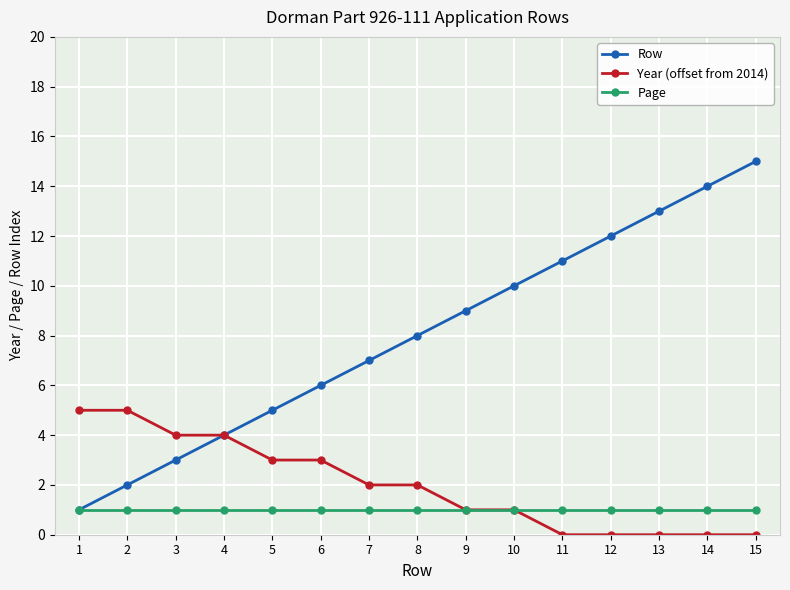

Reading left to right, list all the values displayed in this chart.

Row: 1=1	2=2	3=3	4=4	5=5	6=6	7=7	8=8	9=9	10=10	11=11	12=12	13=13	14=14	15=15
Year (offset from 2014): 1=5	2=5	3=4	4=4	5=3	6=3	7=2	8=2	9=1	10=1	11=0	12=0	13=0	14=0	15=0
Page: 1=1	2=1	3=1	4=1	5=1	6=1	7=1	8=1	9=1	10=1	11=1	12=1	13=1	14=1	15=1